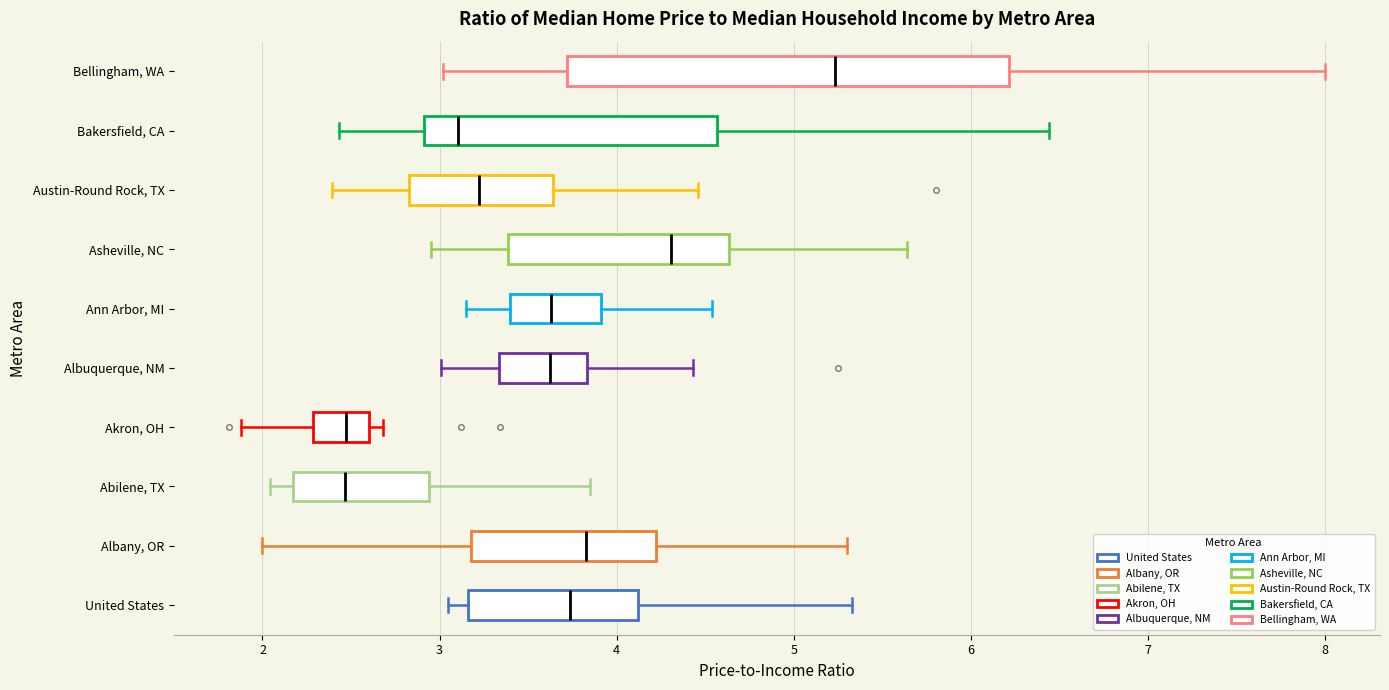

Reading bottom to top, read every box against the x-axis: the position of its median line, the range the box covers, and the ends of its whiskers. The values are not printed on the chart, so give them approximately, as read against the axis.

United States: median 3.7, box 3.2 to 4.1, whiskers 3.1 to 5.3
Albany, OR: median 3.8, box 3.2 to 4.2, whiskers 2.0 to 5.3
Abilene, TX: median 2.5, box 2.2 to 2.9, whiskers 2.0 to 3.9
Akron, OH: median 2.5, box 2.3 to 2.6, whiskers 1.9 to 2.7
Albuquerque, NM: median 3.6, box 3.3 to 3.8, whiskers 3.0 to 4.4
Ann Arbor, MI: median 3.6, box 3.4 to 3.9, whiskers 3.2 to 4.5
Asheville, NC: median 4.3, box 3.4 to 4.6, whiskers 3.0 to 5.6
Austin-Round Rock, TX: median 3.2, box 2.8 to 3.6, whiskers 2.4 to 4.5
Bakersfield, CA: median 3.1, box 2.9 to 4.6, whiskers 2.4 to 6.4
Bellingham, WA: median 5.2, box 3.7 to 6.2, whiskers 3.0 to 8.0